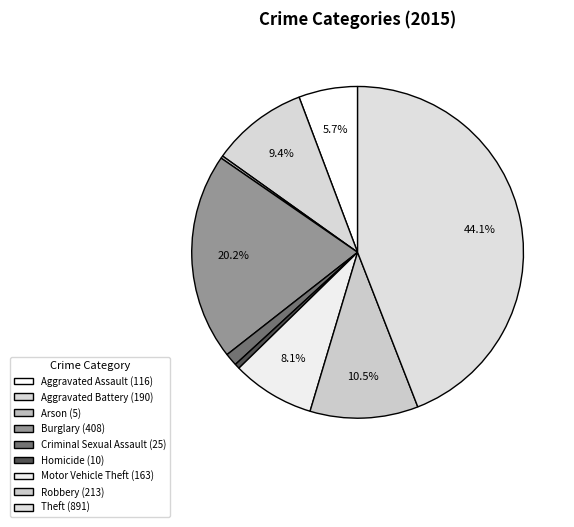

Which category has the smallest portion of the pie?

Arson